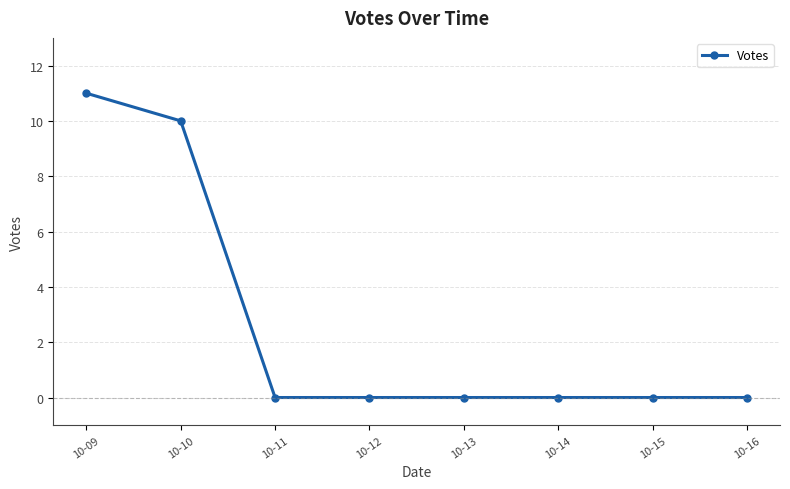

Which category has the highest value across all series?

10-09